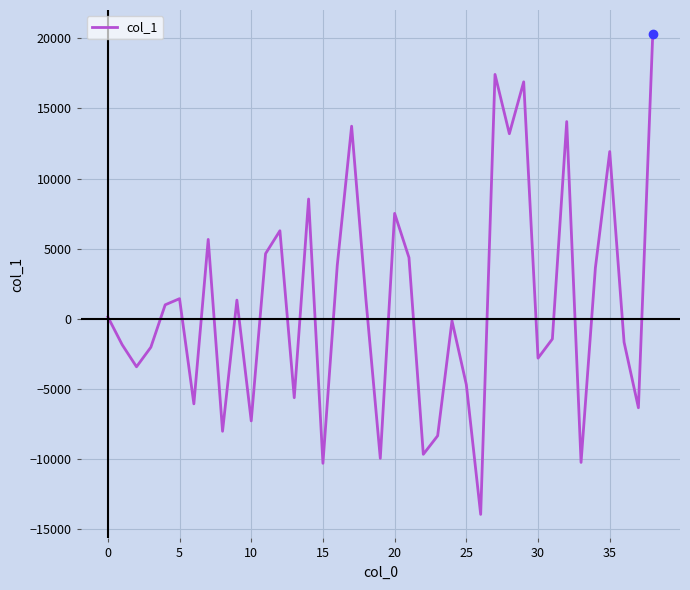

What is the greatest value displayed?

20295.3